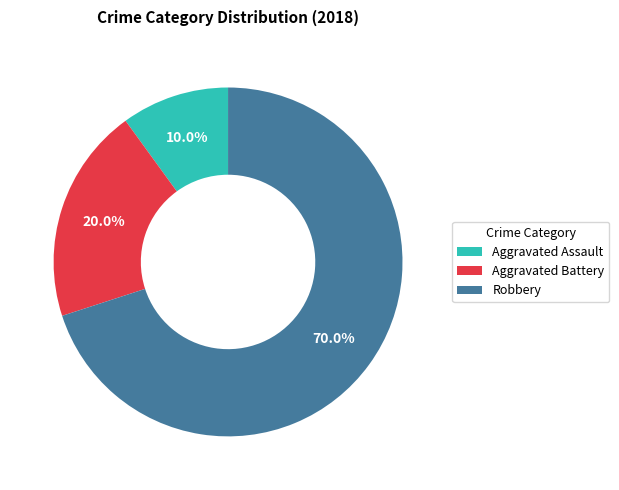

The Aggravated Battery slice represents 20% of the pie. True or false?

True